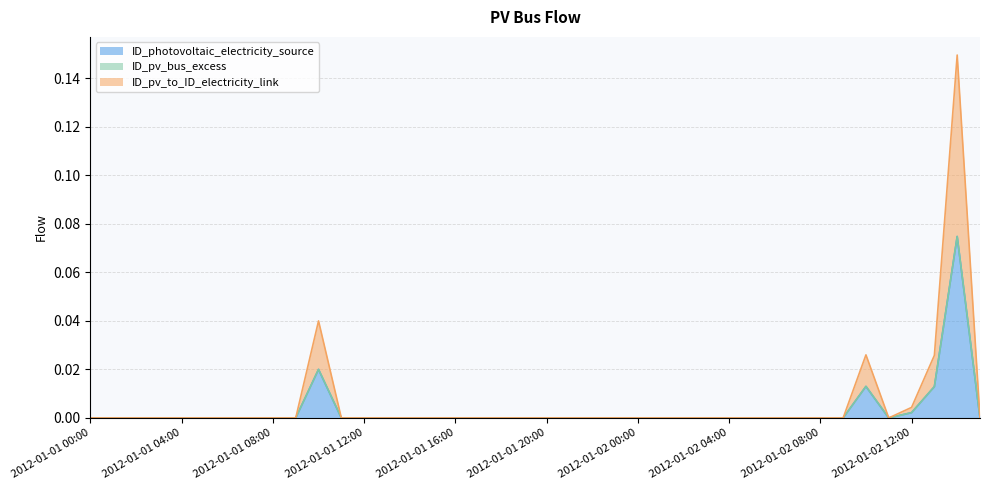

The value of ID_photovoltaic_electricity_source at 2012-01-02 02:00 is 0.0. True or false?

True